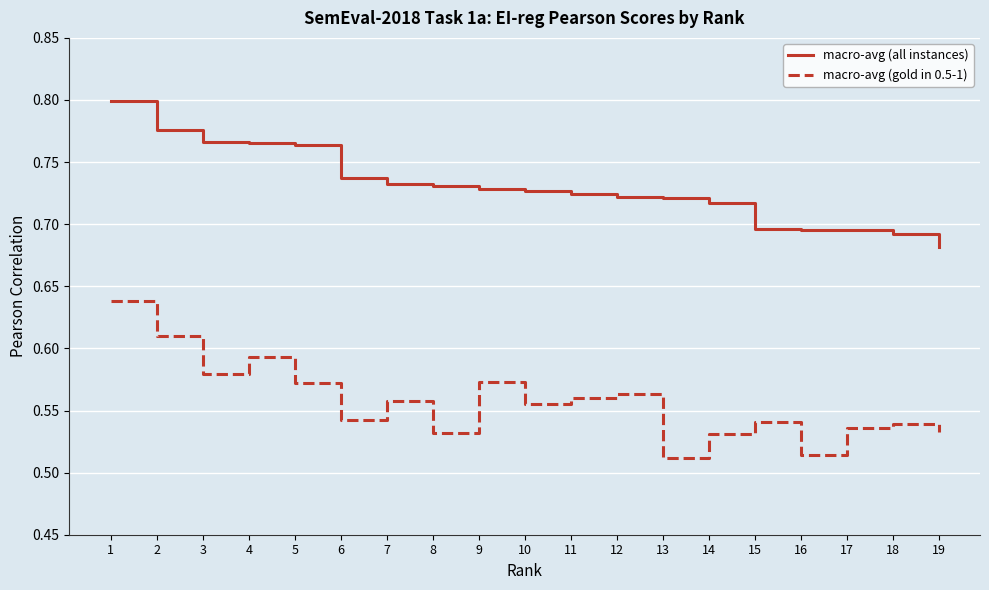

True or false: macro-avg (gold in 0.5-1) and macro-avg (all instances) cross at least once.

False